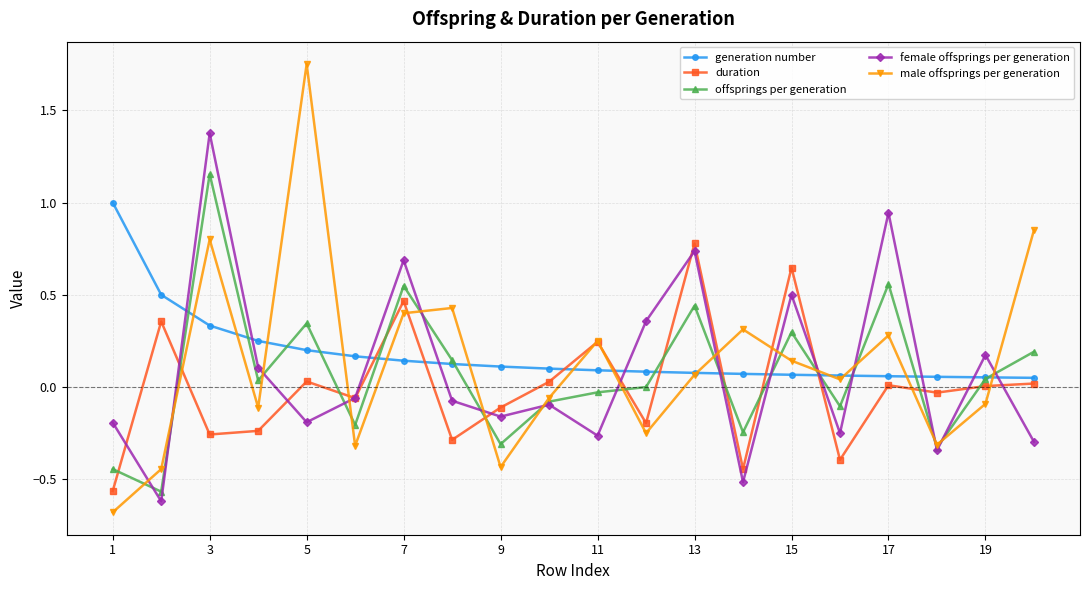

What is the maximum value for female offsprings per generation?

1.4